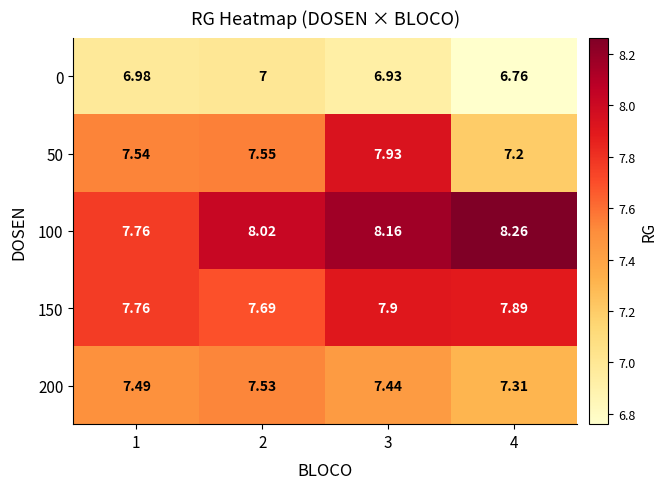

At which category is the sum across all series the highest?

3